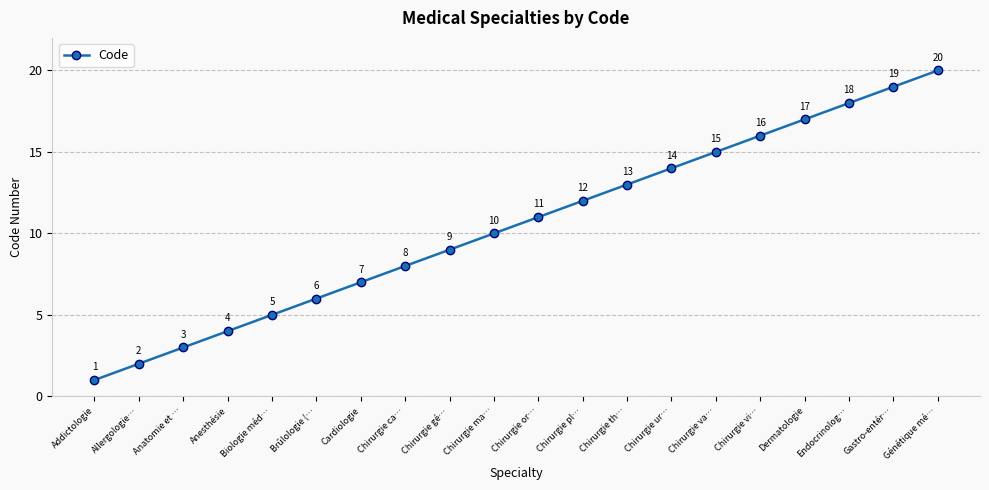

Which category has the highest value across all series?

Génétique mé…